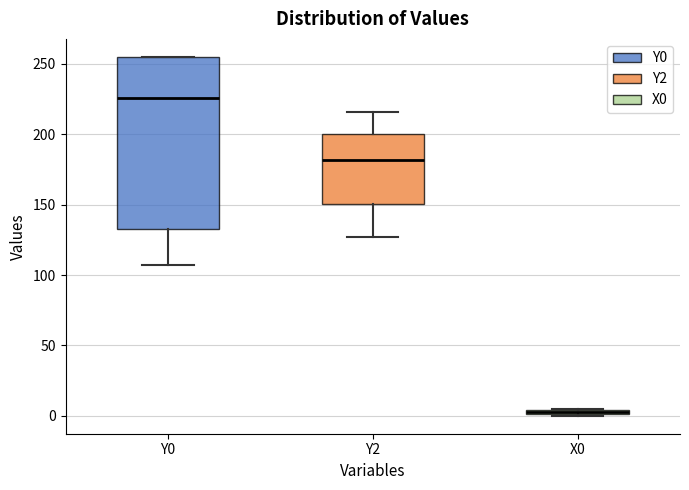

Which box has the lowest median line?

X0